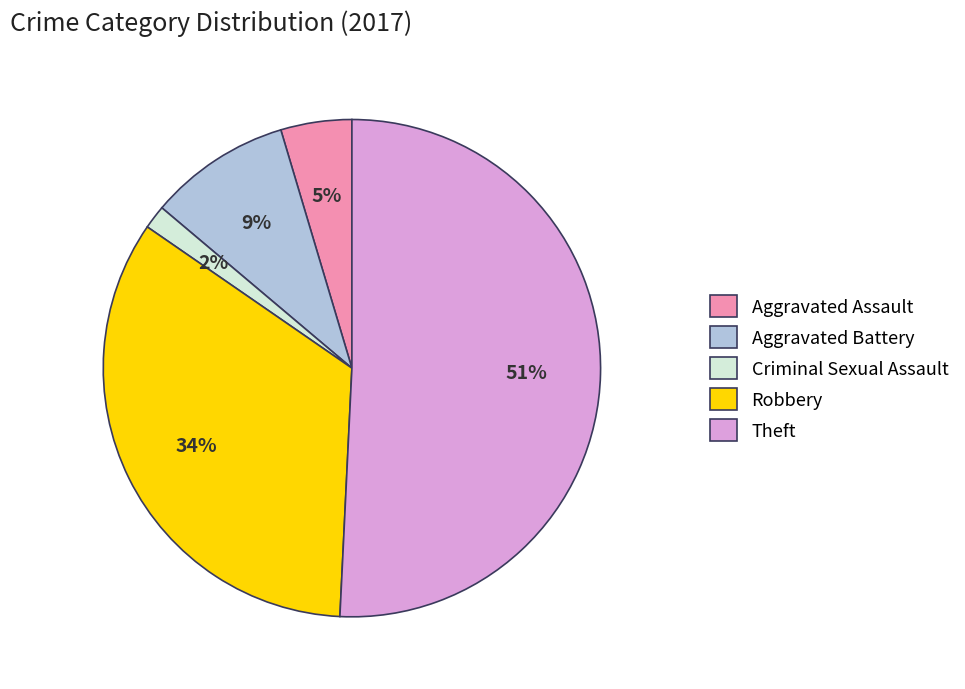

Which category has the biggest portion of the pie?

Theft